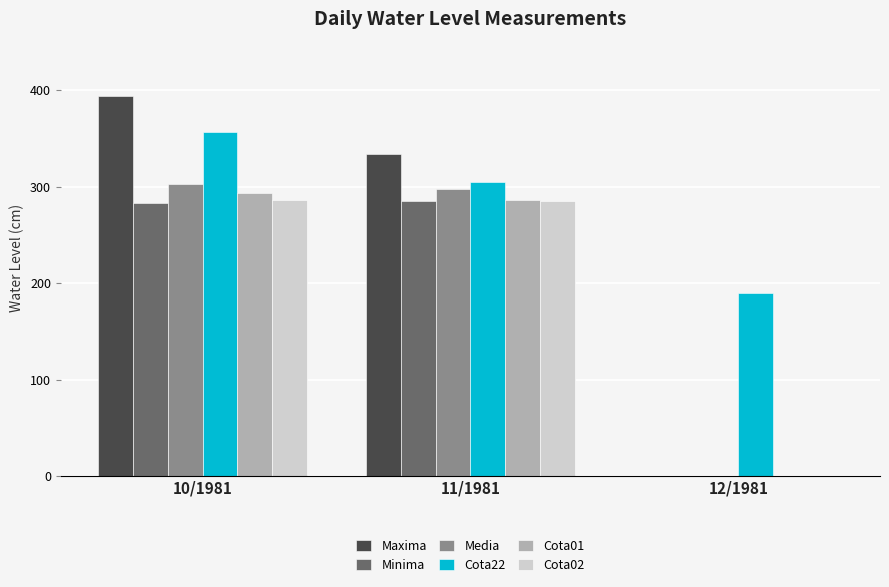

The Cota22 series shows 338 at 12/1981. True or false?

False